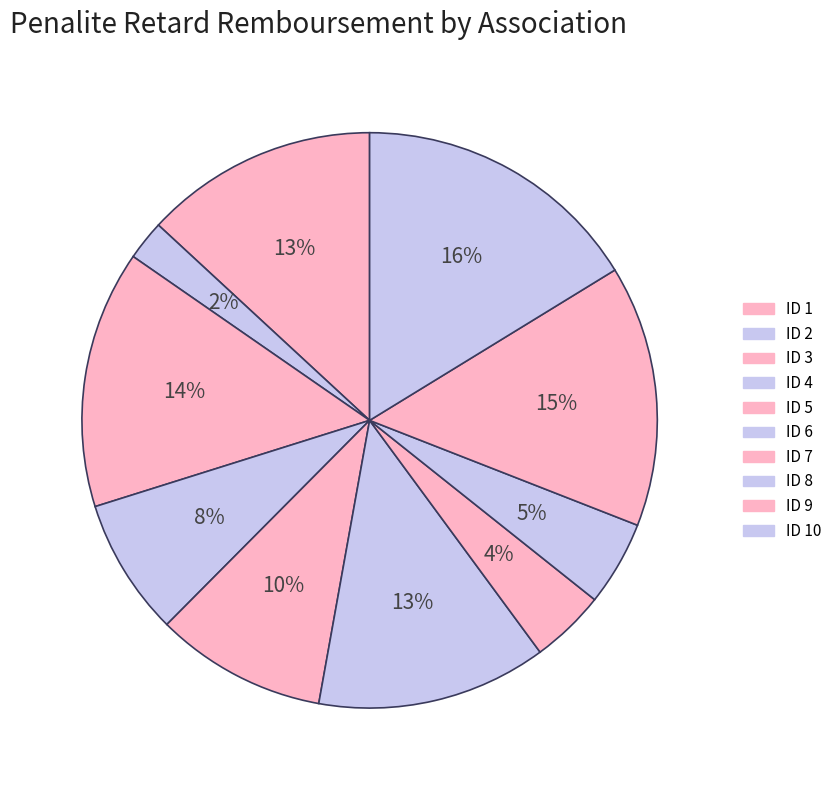

Does any single category account for the majority?

No